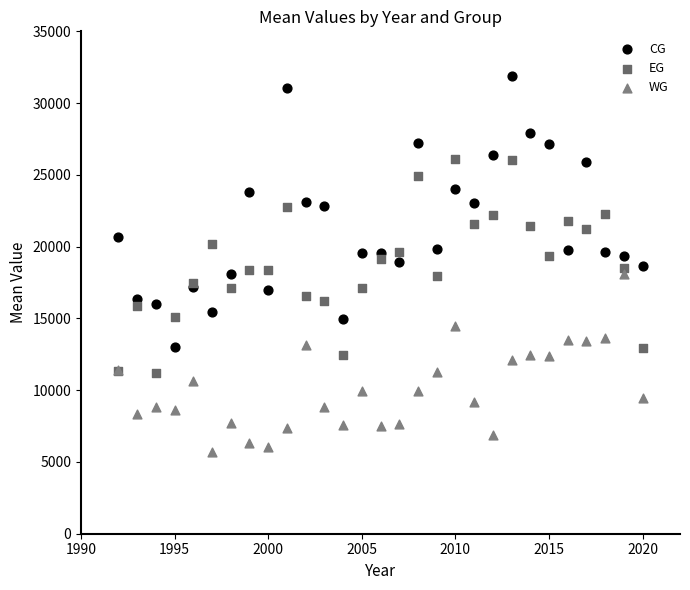

Which series reaches the minimum Y coordinate?

WG